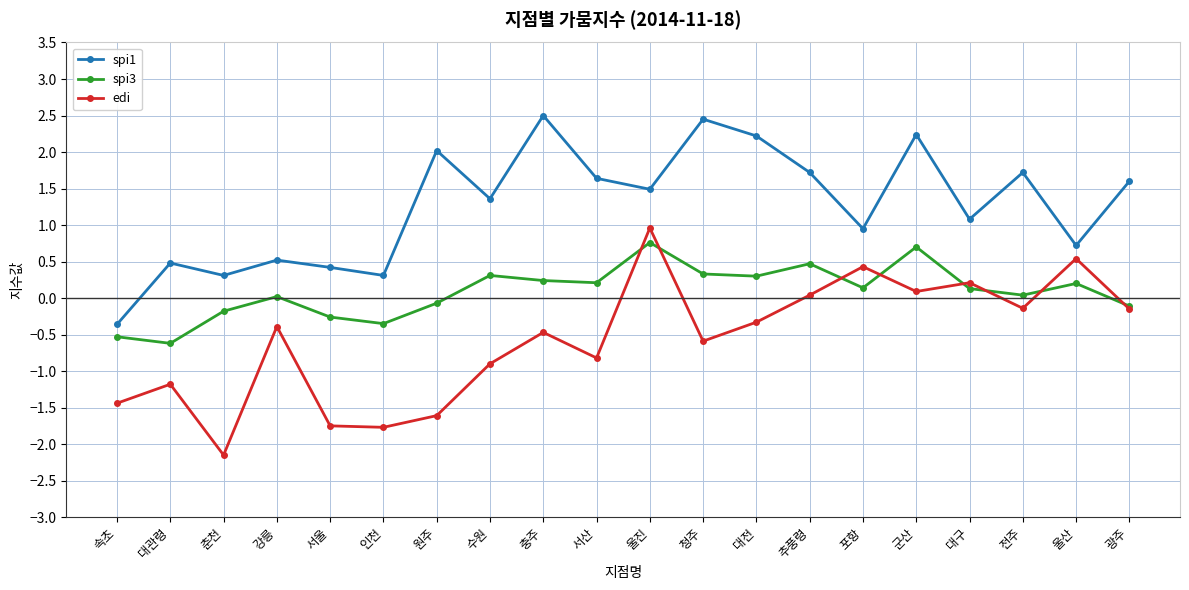

How many categories are shown in the chart?

20